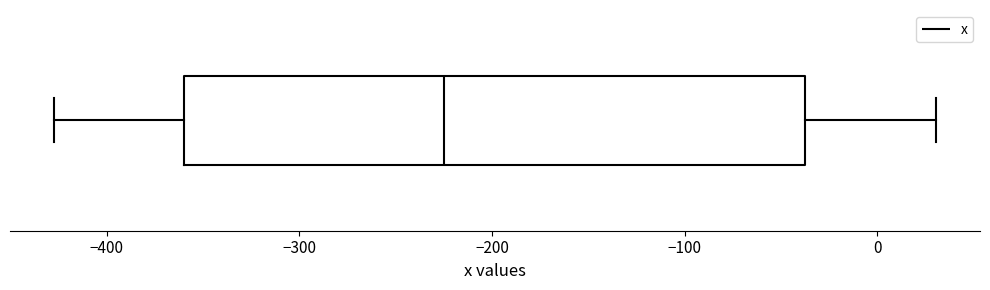

Transcribe this box plot: give where the median line is, the range the box spans, and where the two whiskers end, as read against the x-axis. The values are not printed on the chart, so give them approximately, as read against the axis.

median -220, box -360 to -40, whiskers -430 to 30